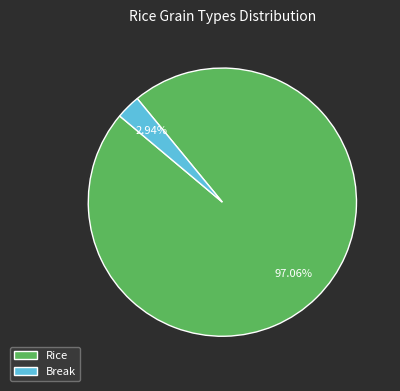

Do Break and Rice together represent more than half of the pie?

Yes